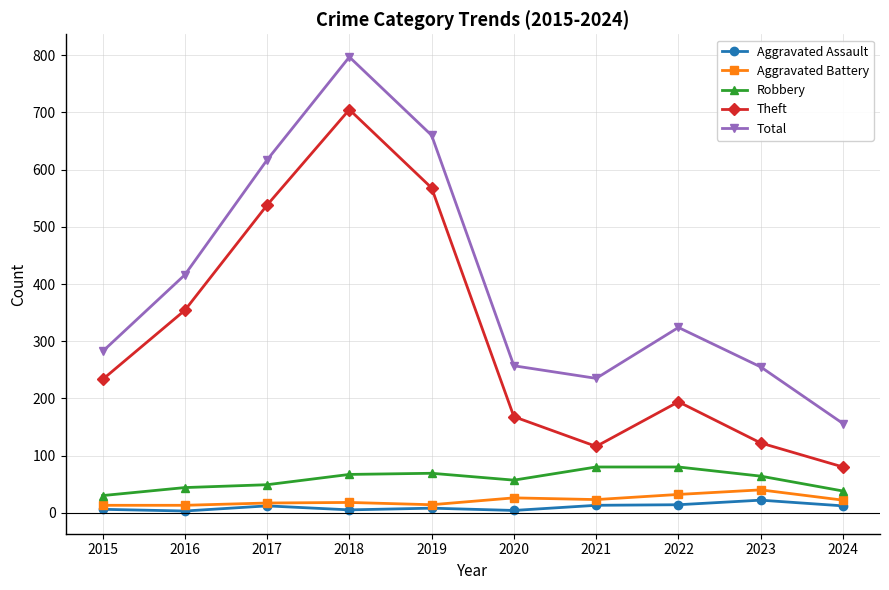

Is it true that Robbery equals 69 at 2019?

True